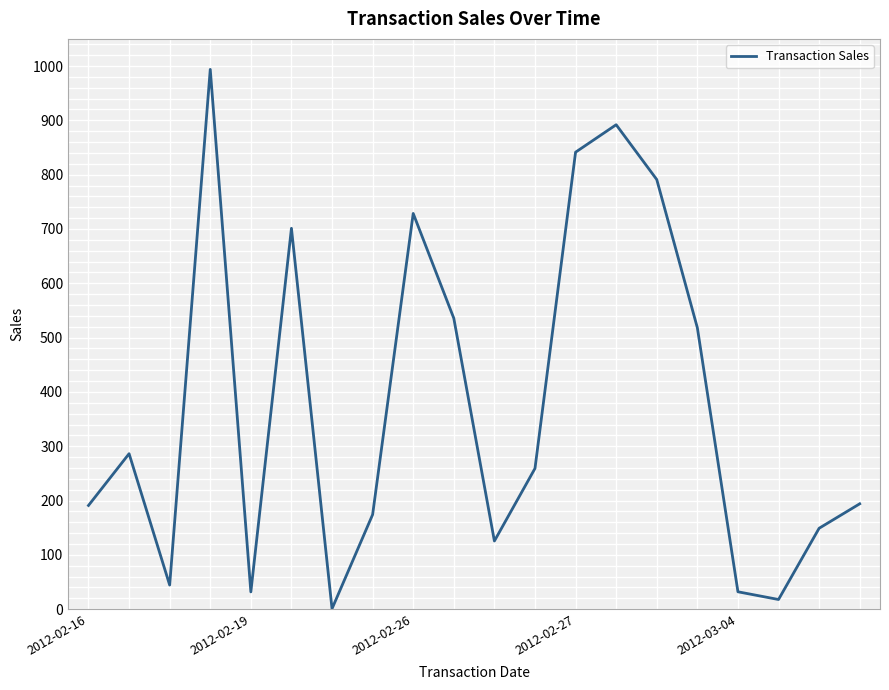

What is the maximum value shown in the chart?

993.8